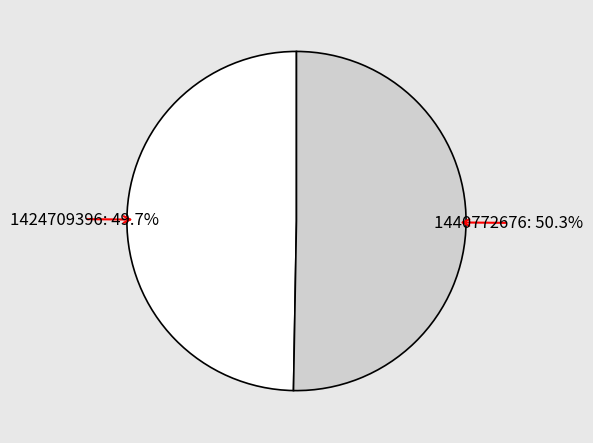

To the nearest percent, what is the average slice percentage?

50%